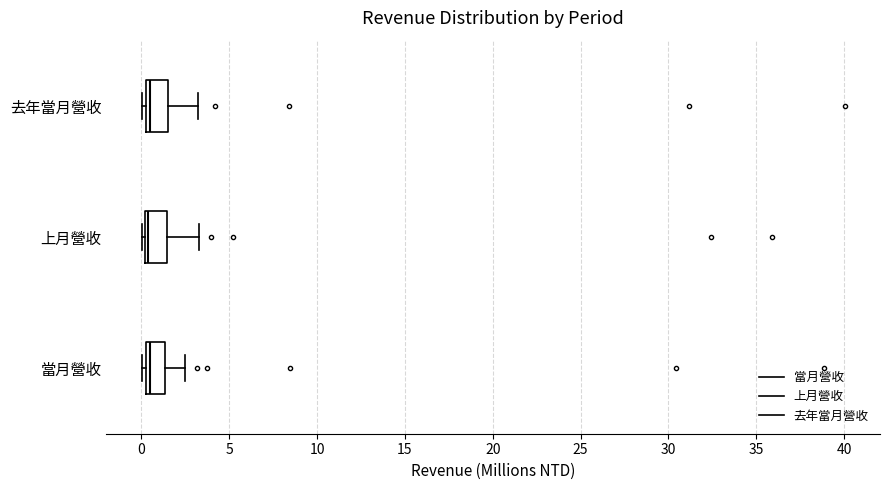

Reading bottom to top, read every box against the x-axis: the position of its median line, the range the box covers, and the ends of its whiskers. The values are not printed on the chart, so give them approximately, as read against the axis.

當月營收: median 0.5 (just right of the box's left edge), box 0.5 to 1.5, whiskers 0.0 to 2.5
上月營收: median 0.5, box 0.0 to 1.5, whiskers 0.0 (just left of the box's left edge) to 3.5
去年當月營收: median 0.5 (just right of the box's left edge), box 0.5 to 1.5, whiskers 0.0 to 3.0